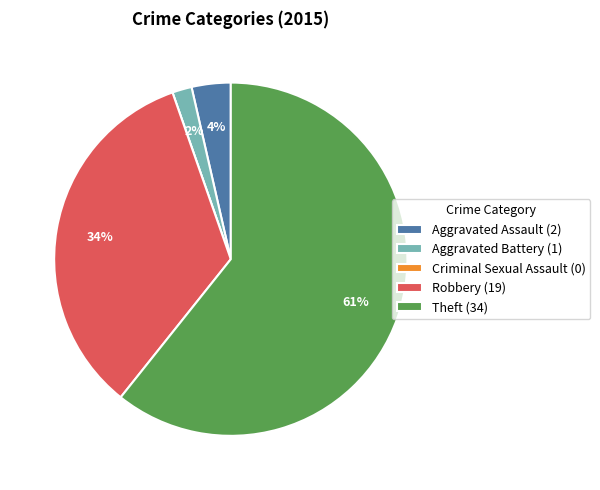

Which slice represents more than half of the pie?

Theft